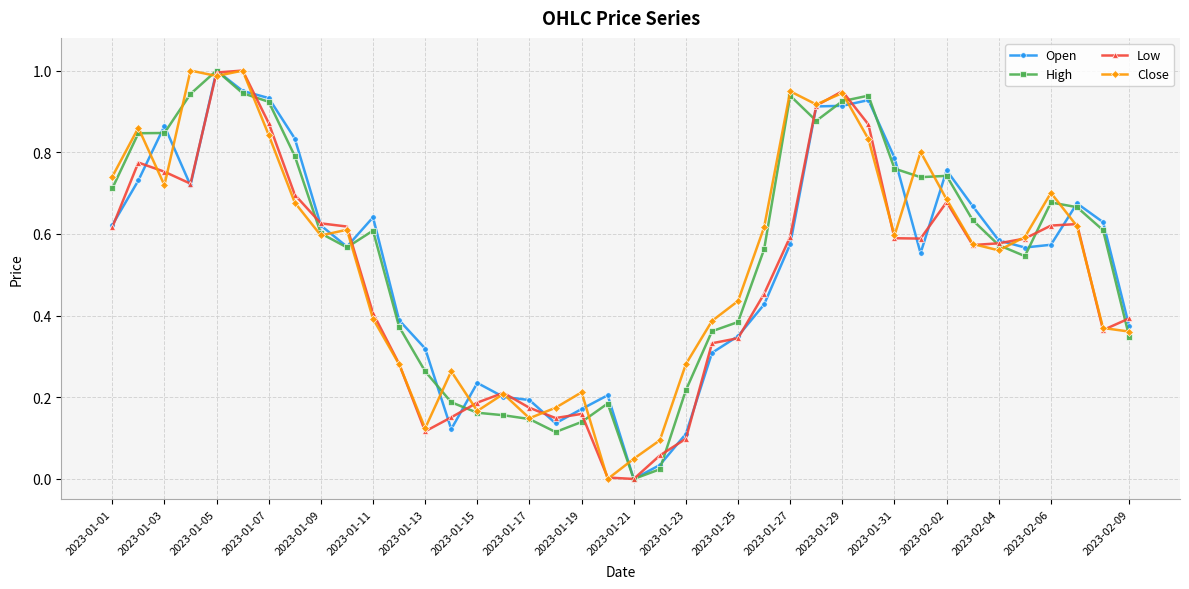

True or false: Open has more than 1 points higher than both neighbors.

True